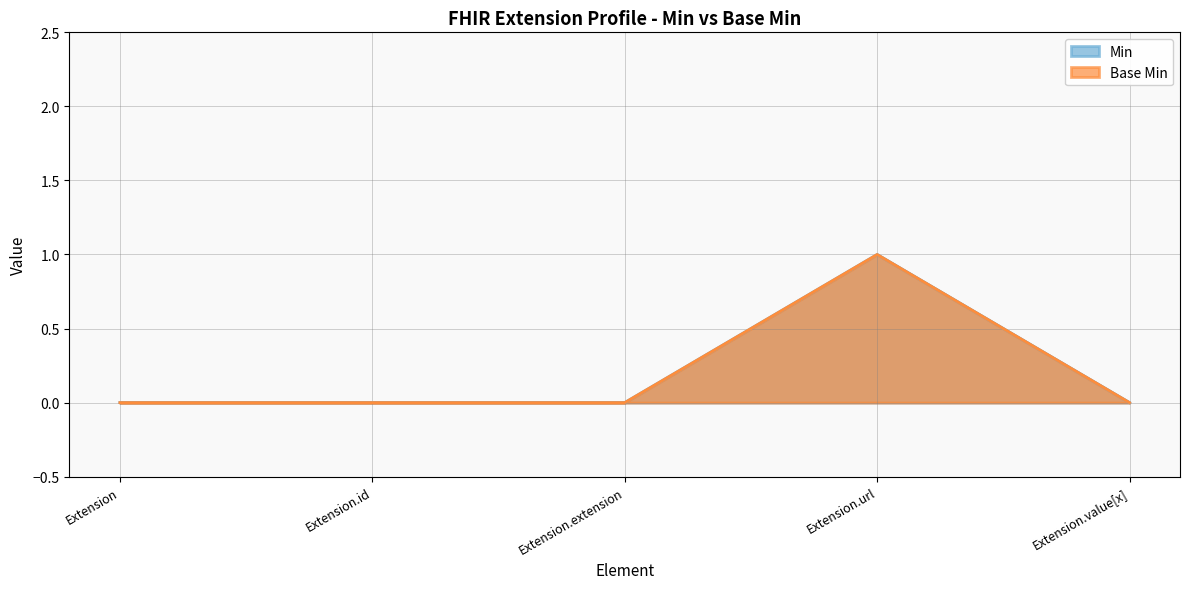

What position from the left is Extension.url?

4